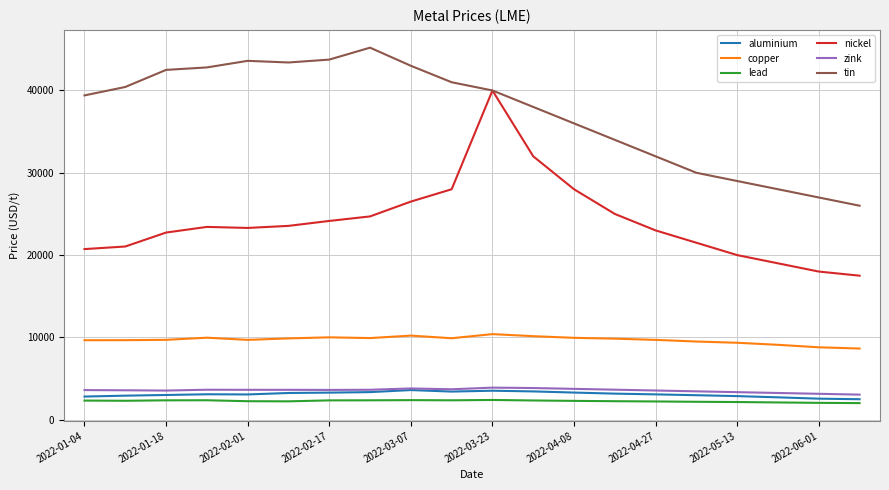

True or false: lead has more than 0 points higher than both neighbors.

True